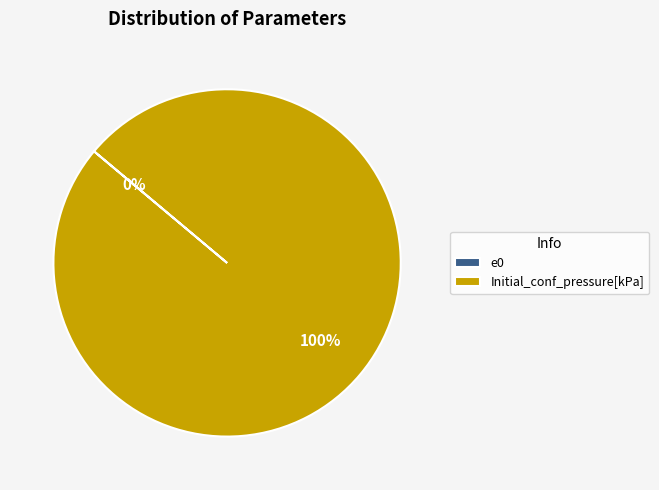

To the nearest percent, what is the average slice percentage?

50%